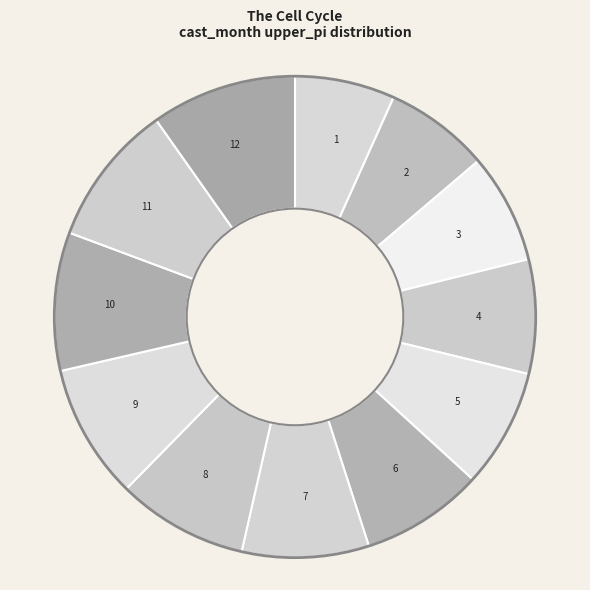

How many segments does this pie chart have?

12